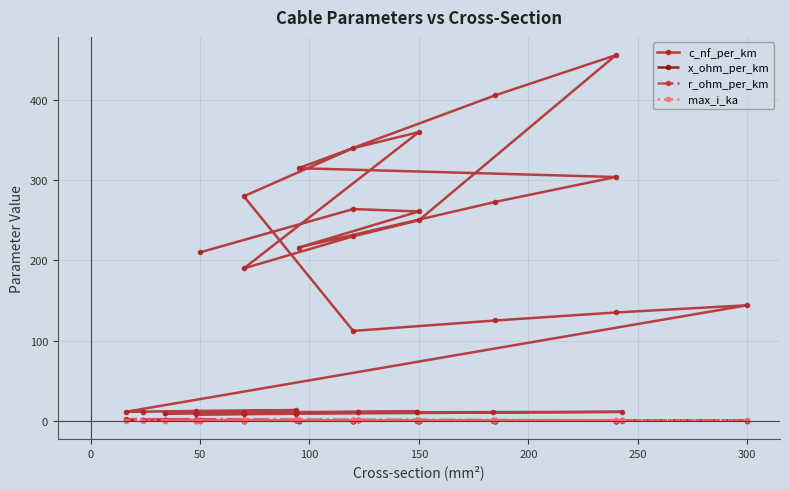

How many series are shown in this chart?

4